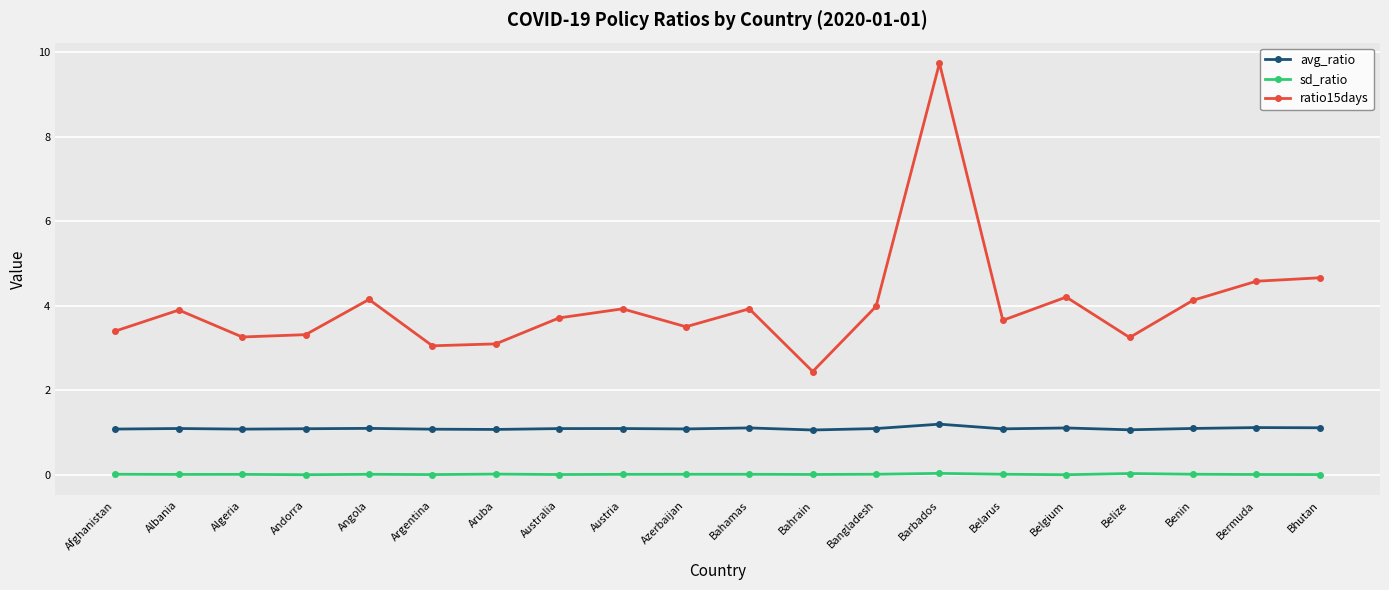

True or false: avg_ratio has a value of 0.3 at Bermuda.

False